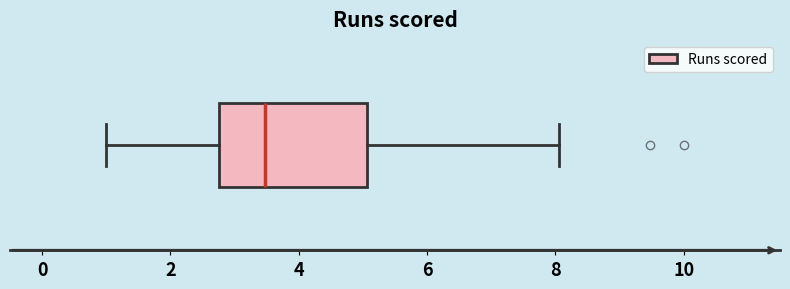

Transcribe this box plot: give where the median line is, the range the box spans, and where the two whiskers end, as read against the x-axis. The values are not printed on the chart, so give them approximately, as read against the axis.

median 3.4, box 2.8 to 5.0, whiskers 1.0 to 8.0